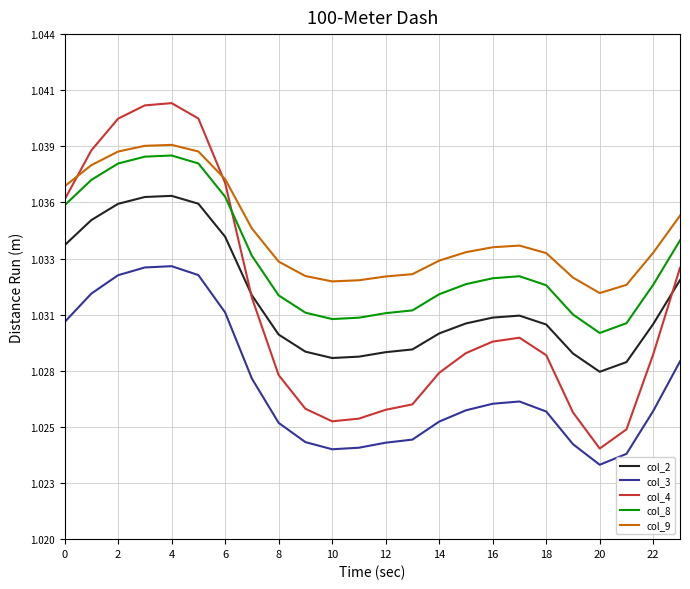

What are all the series names shown in the legend?

col_2, col_3, col_4, col_8, col_9